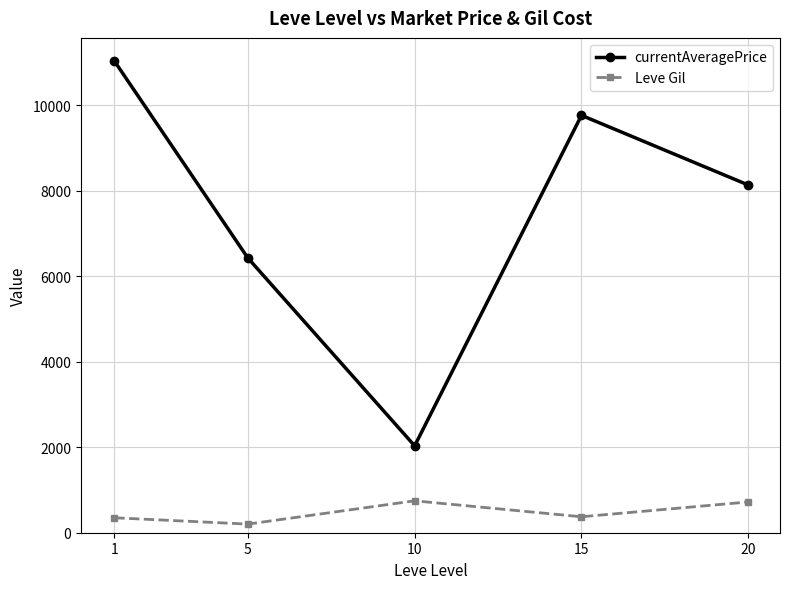

What are all the series names shown in the legend?

currentAveragePrice, Leve Gil